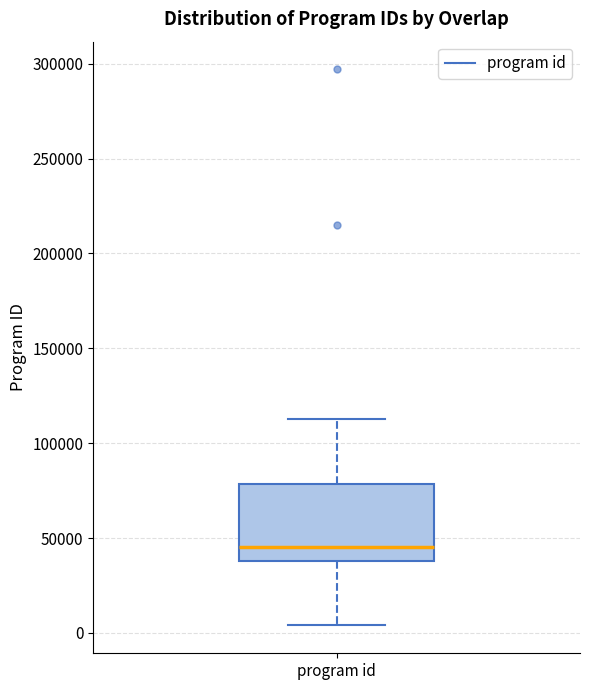

Read this box plot against the y-axis: the position of the median line, the range covered by the box, and the ends of both whiskers. The values are not printed on the chart, so give them approximately, as read against the axis.

median 45000, box 40000 to 80000, whiskers 5000 to 115000